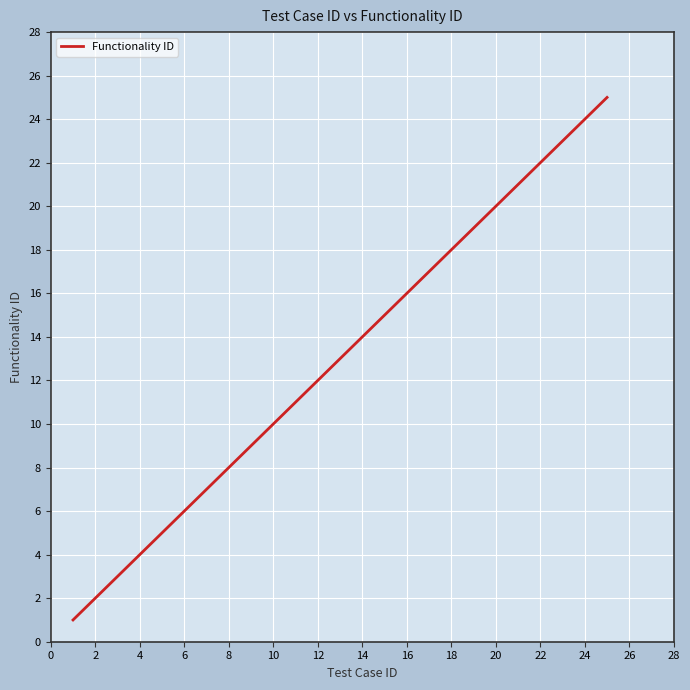

True or false: there are more than 2 points higher than both neighbors.

False